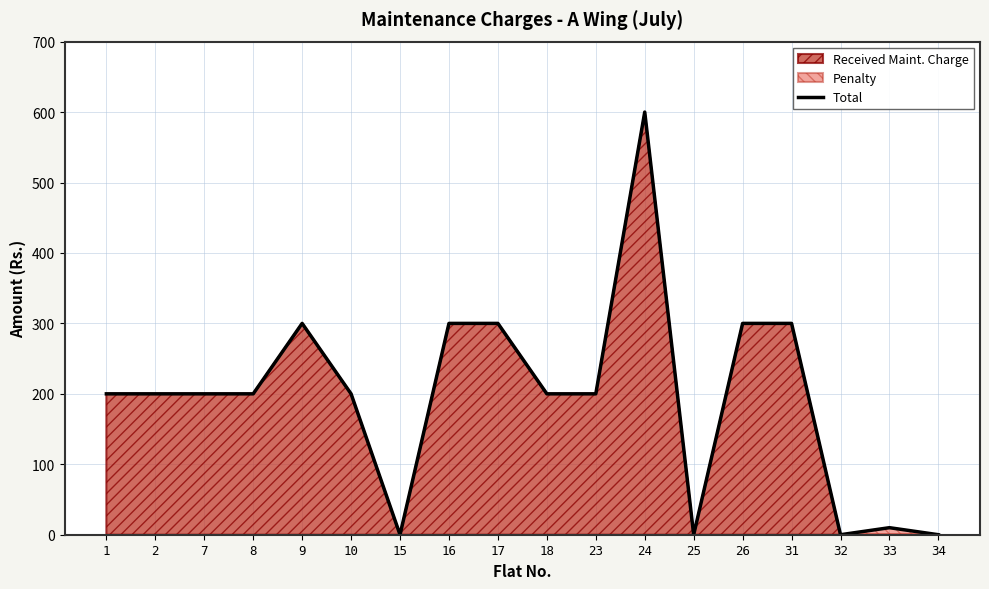

How many points are higher than both their immediate neighbors (excluding endpoints)?

3